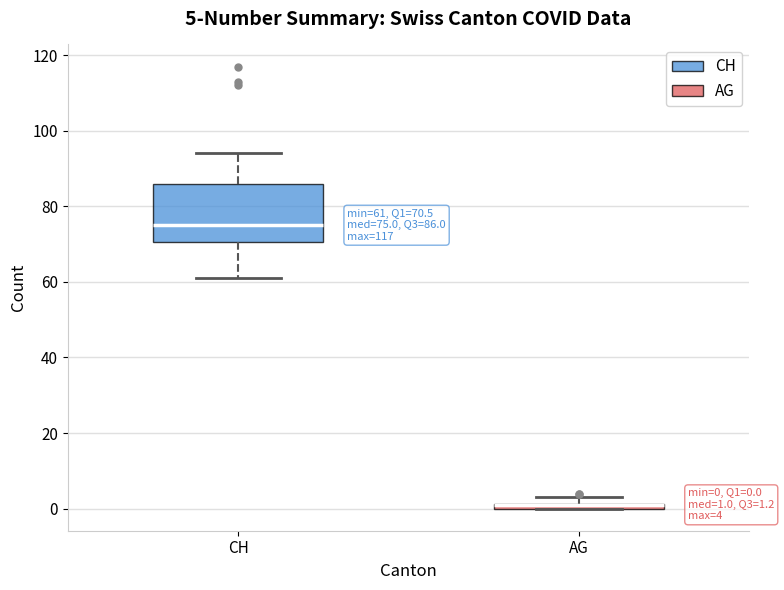

Comparing the boxes themselves (not the whiskers), which one is the tallest?

CH